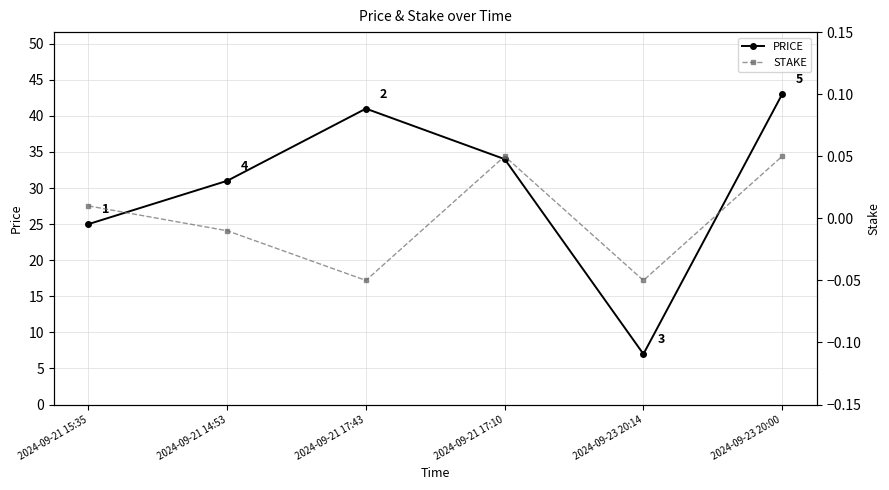

What is the spread (max minus min) of values at 2024-09-21 14:53?

31.0